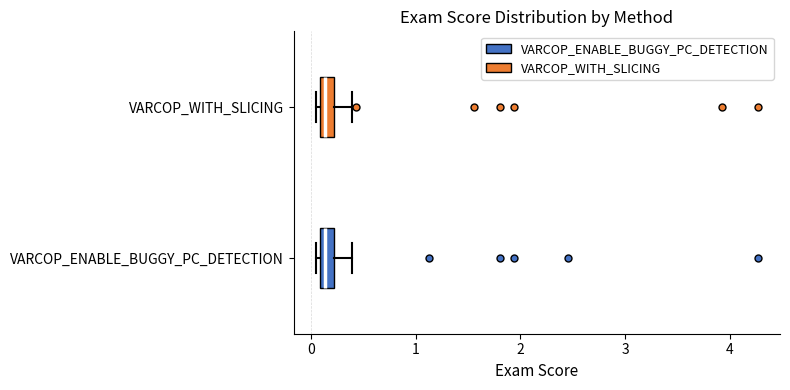

Where does the right whisker of the box for VARCOP_WITH_SLICING end on the x-axis? The values are not printed on the chart, so give them approximately, as read against the axis.

0.4